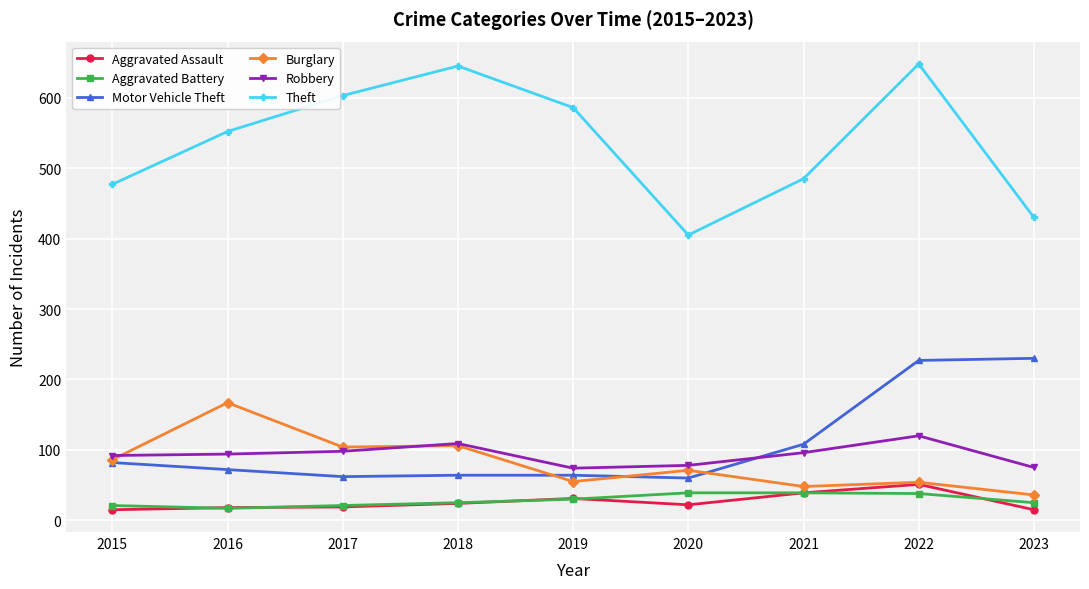

How many lines are shown in the chart?

6